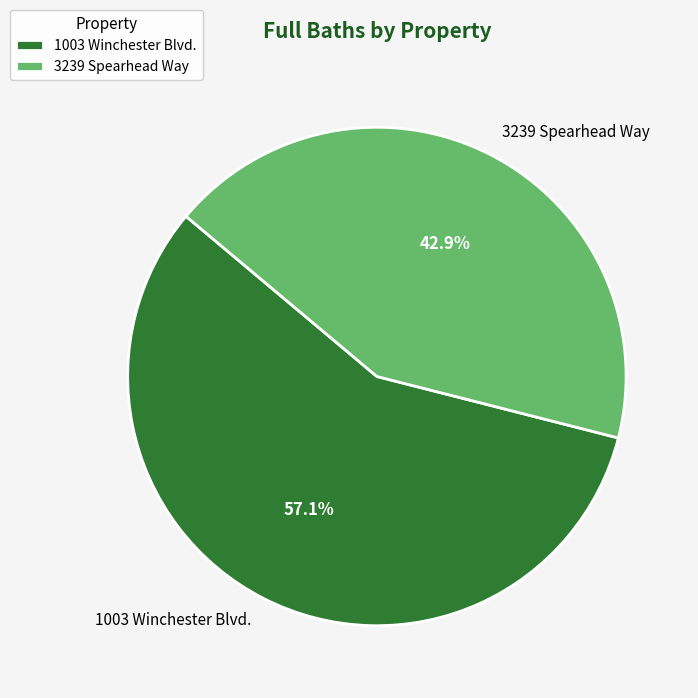

What is the ratio of the value at 1003 Winchester Blvd. to the value at 3239 Spearhead Way?

1.3